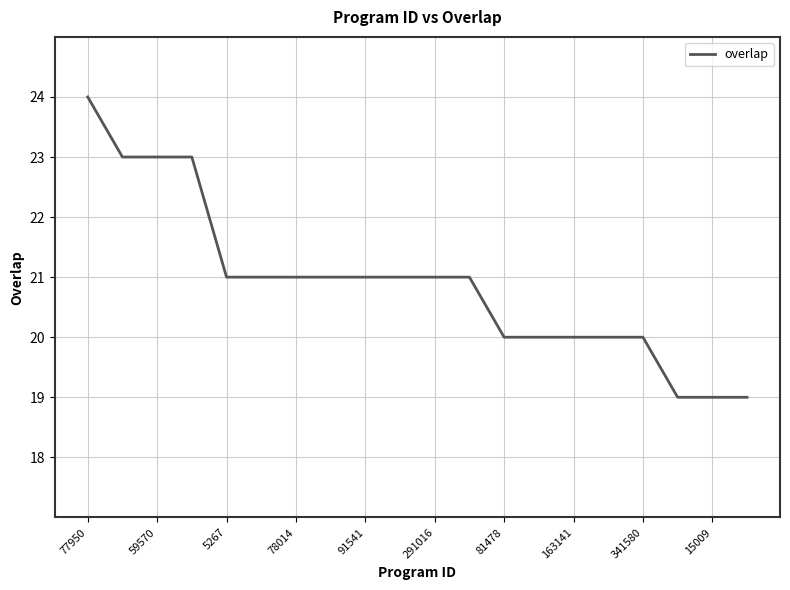

What is the difference between the maximum and minimum values?

5